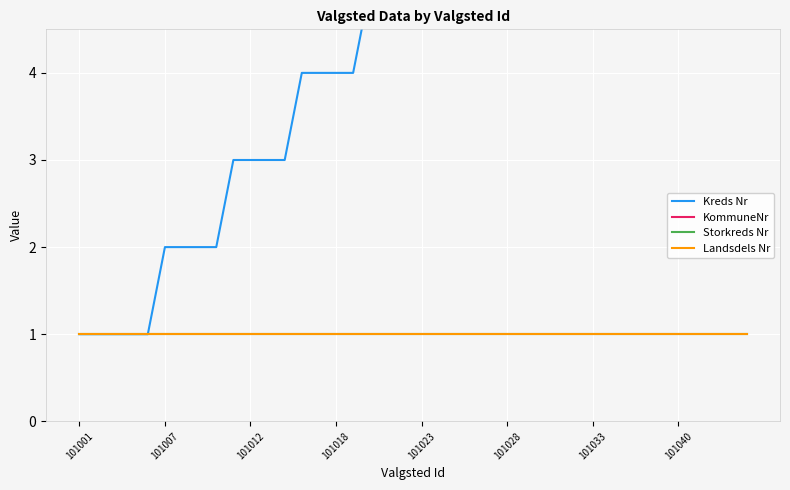

What is the smallest value displayed?

1